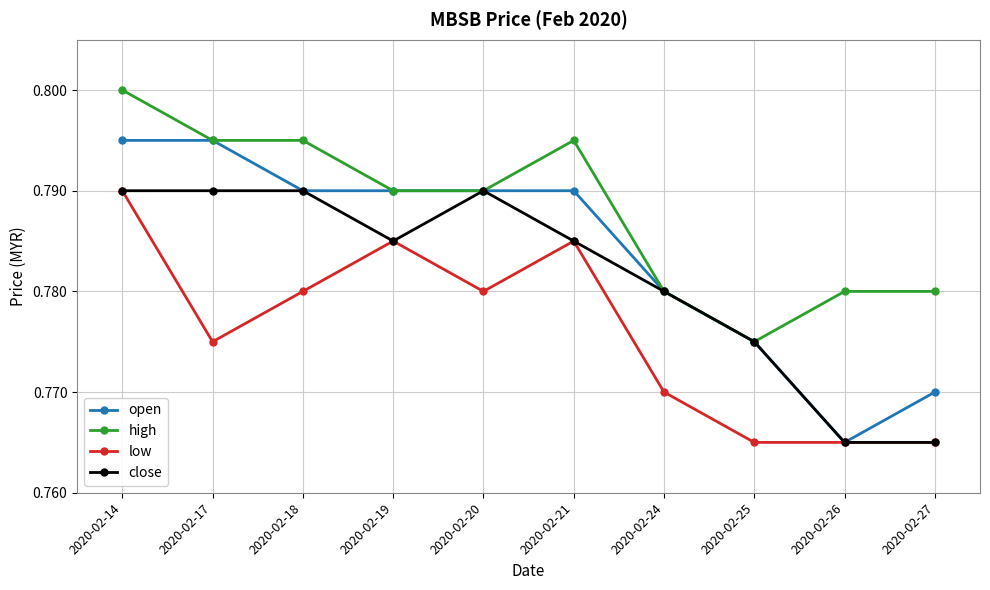

At which label does open reach its minimum?

2020-02-26